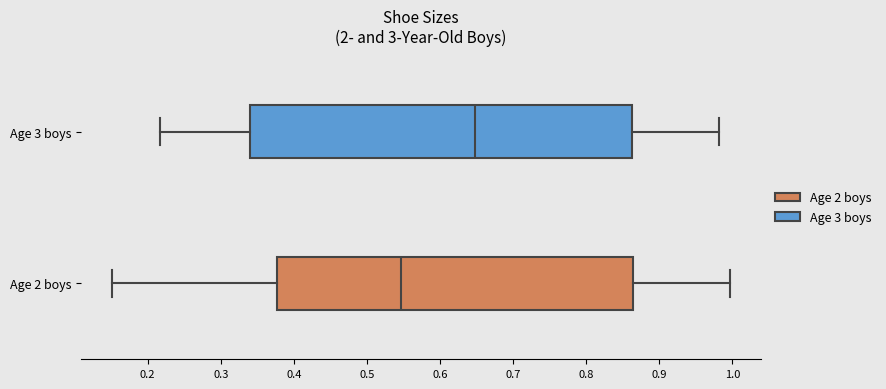

Which box's median line is the furthest to the left?

Age 2 boys